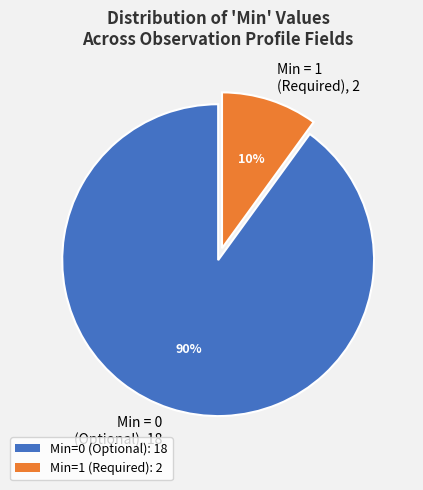

True or false: Min = 0 (Optional), 18 accounts for 90% of the total.

True